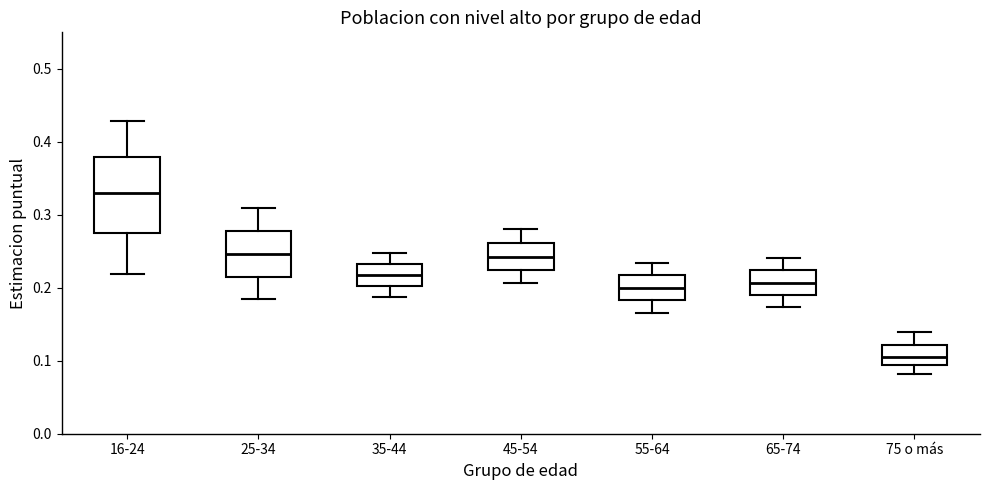

Reading left to right, read every box against the y-axis: the position of its median line, the range the box covers, and the ends of its whiskers. The values are not printed on the chart, so give them approximately, as read against the axis.

16-24: median 0.33, box 0.27 to 0.38, whiskers 0.22 to 0.43
25-34: median 0.25, box 0.22 to 0.28, whiskers 0.19 to 0.31
35-44: median 0.22, box 0.20 to 0.23, whiskers 0.19 to 0.25
45-54: median 0.24, box 0.22 to 0.26, whiskers 0.21 to 0.28
55-64: median 0.20, box 0.18 to 0.22, whiskers 0.17 to 0.23
65-74: median 0.21, box 0.19 to 0.22, whiskers 0.17 to 0.24
75 o más: median 0.11, box 0.09 to 0.12, whiskers 0.08 to 0.14